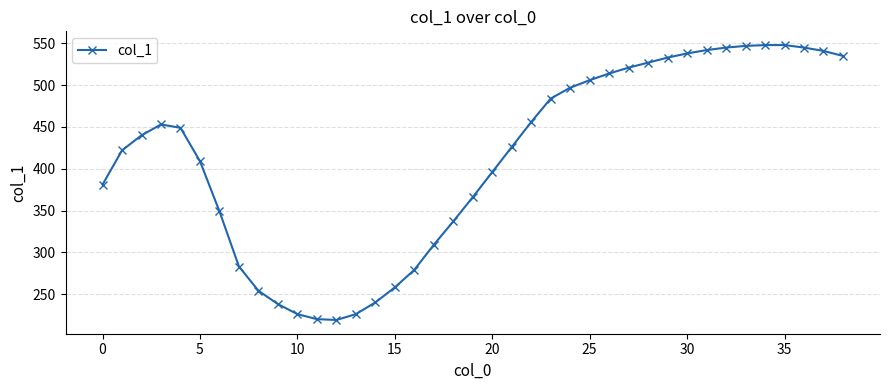

True or false: the data has more than 0 interior local peaks.

True